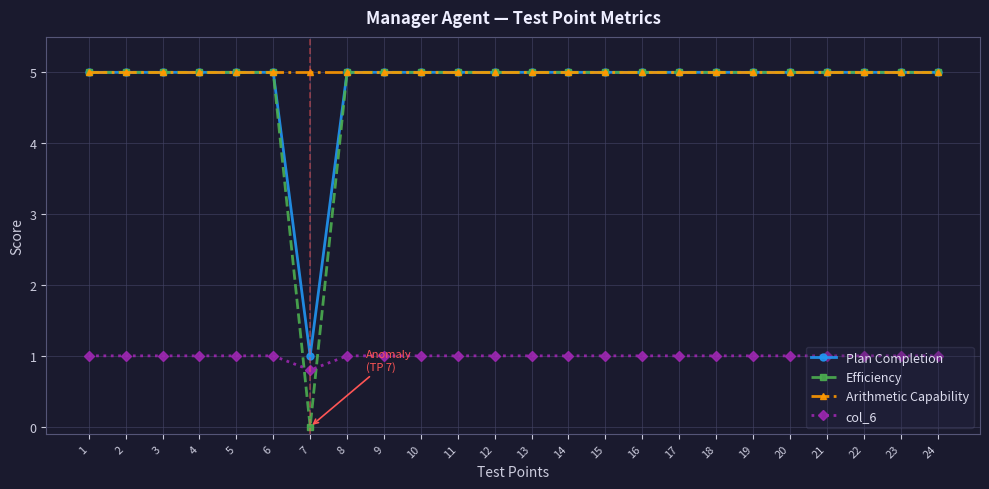

Where do Efficiency and col_6 first cross each other?

6 and 7